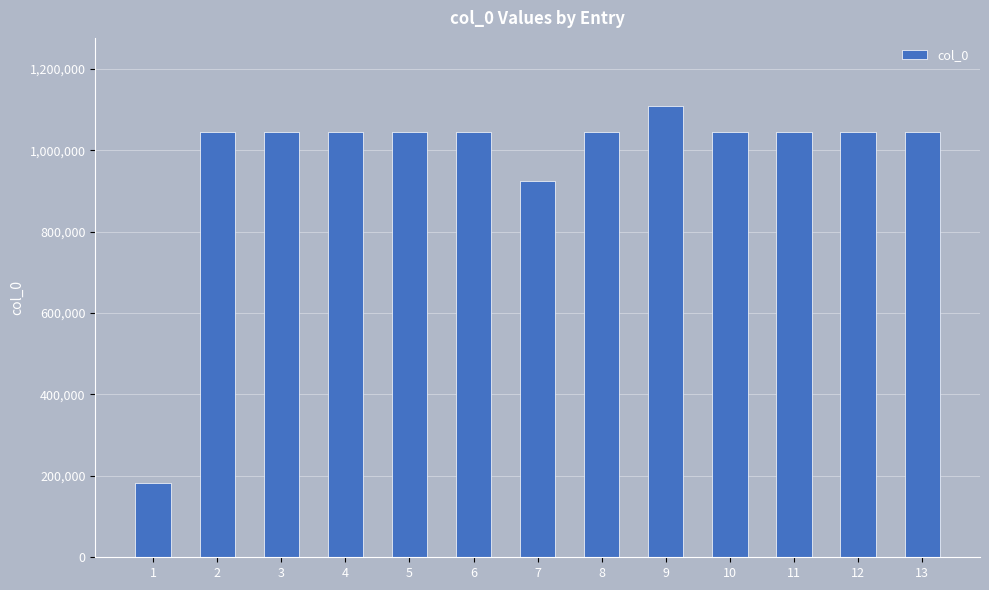

What is the maximum value shown in the chart?

1109360